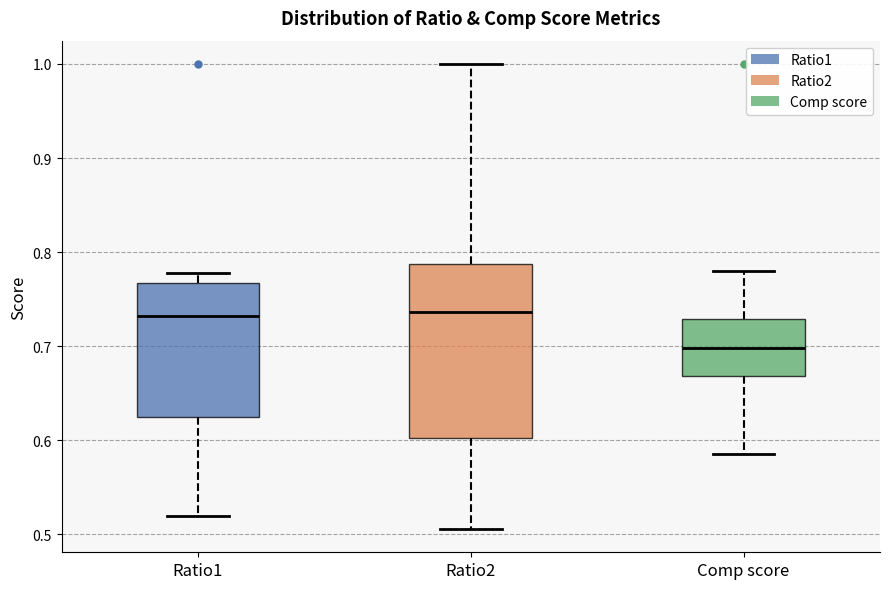

Comparing the boxes themselves (not the whiskers), which one is the tallest?

Ratio2